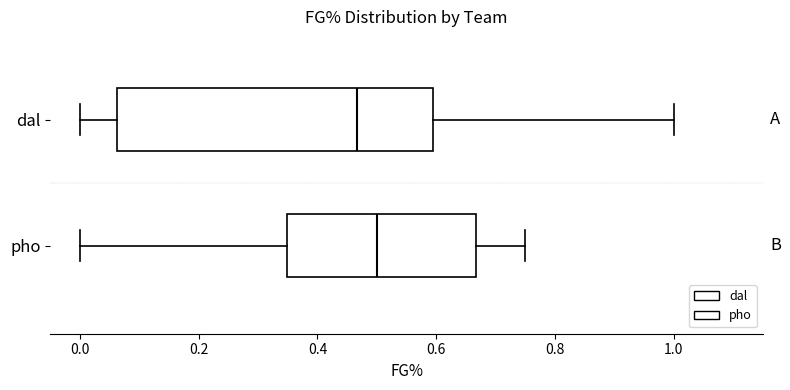

Reading bottom to top, read every box against the x-axis: the position of its median line, the range the box covers, and the ends of its whiskers. The values are not printed on the chart, so give them approximately, as read against the axis.

pho: median 0.50, box 0.34 to 0.66, whiskers 0.00 to 0.76
dal: median 0.46, box 0.06 to 0.60, whiskers 0.00 to 1.00